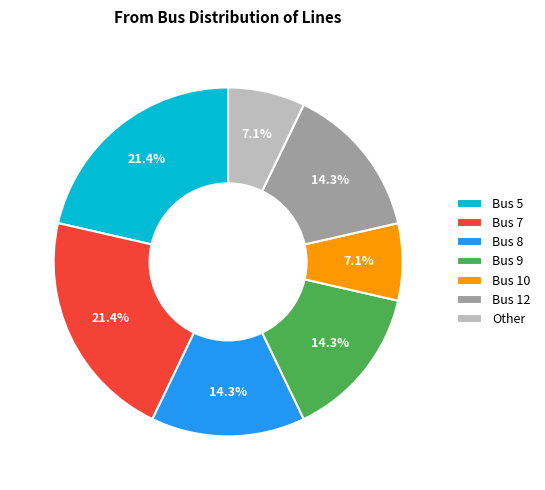

Is there any slice that represents more than half of the pie?

No